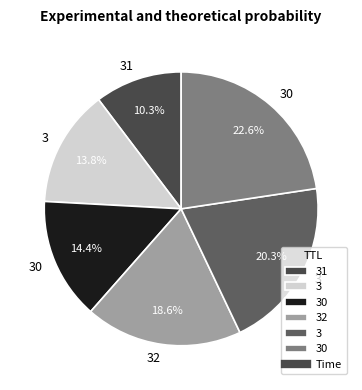

To the nearest percent, what is the average slice percentage?

17%